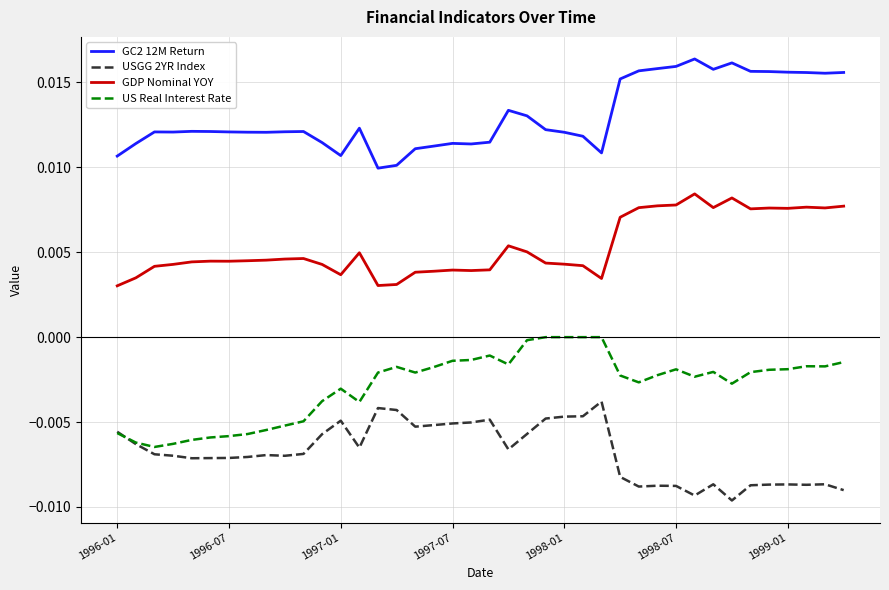

Which series has the largest total across all categories?

GC2 12M Return